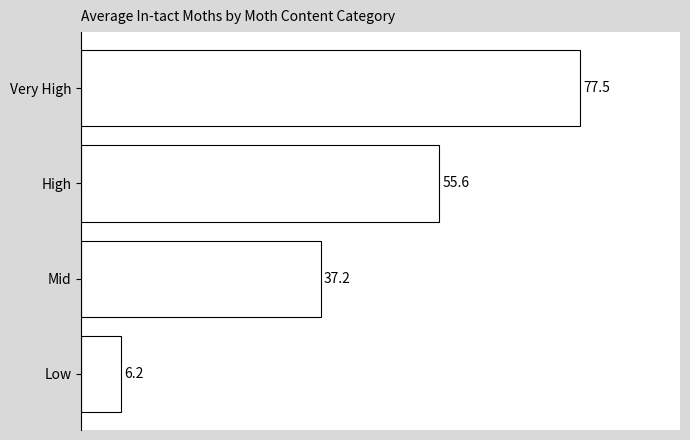

What is the sum of all values?

176.5